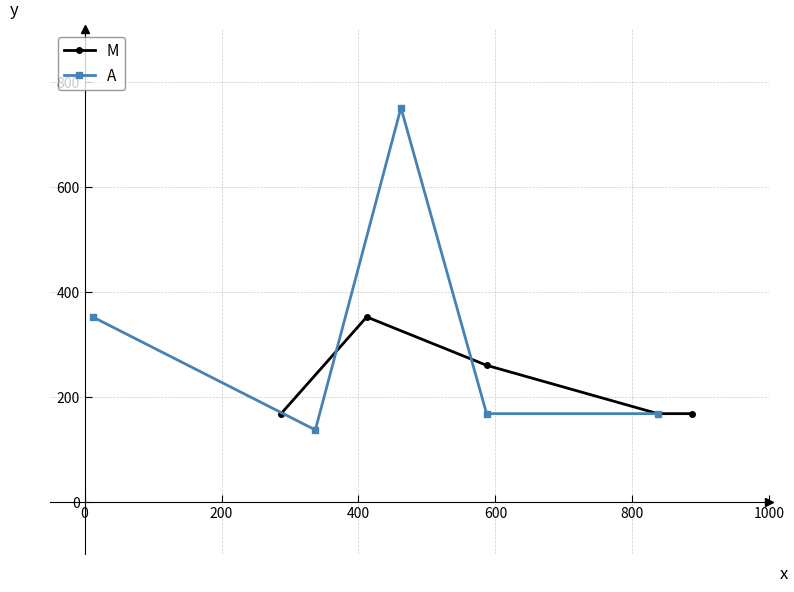

At 200, list the series in order from largest to smallest.

A, M